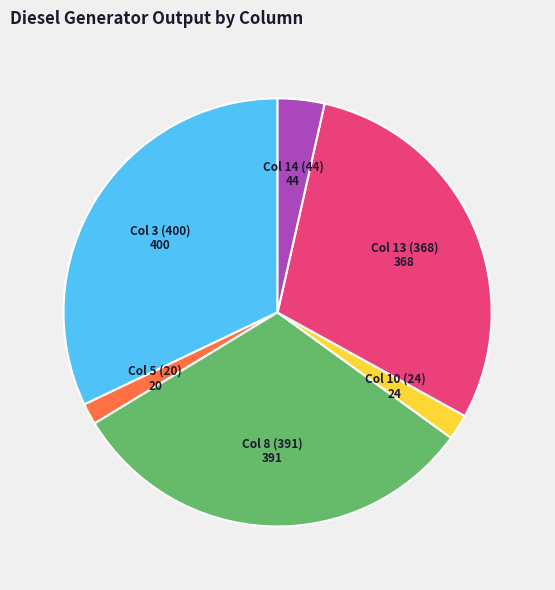

Does any single category account for the majority?

No